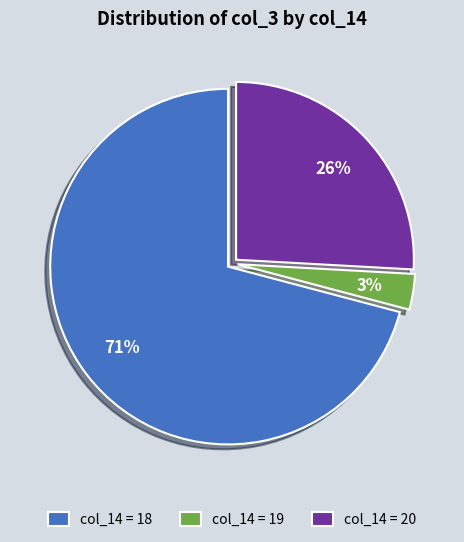

True or false: col_14 = 20 accounts for 26% of the total.

True